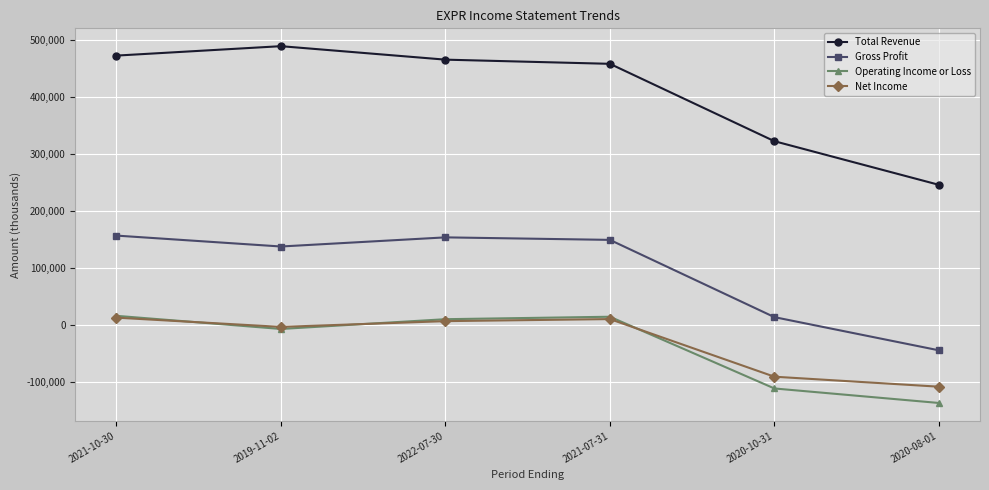

What is the label of the 5th point from the right?

2019-11-02